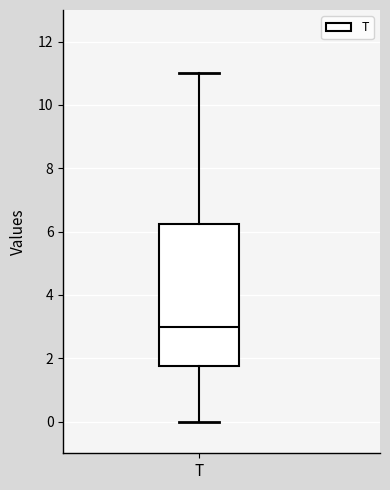

Read this box plot against the y-axis: the position of the median line, the range covered by the box, and the ends of both whiskers. The values are not printed on the chart, so give them approximately, as read against the axis.

median 3.0, box 1.8 to 6.2, whiskers 0.0 to 11.0